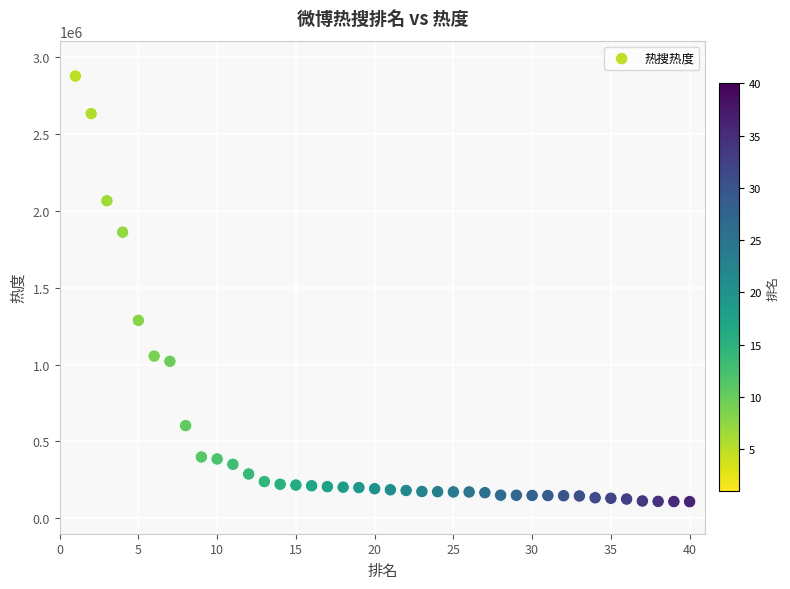

What Y value in the scatter plot is closest to 1491768?

1286900